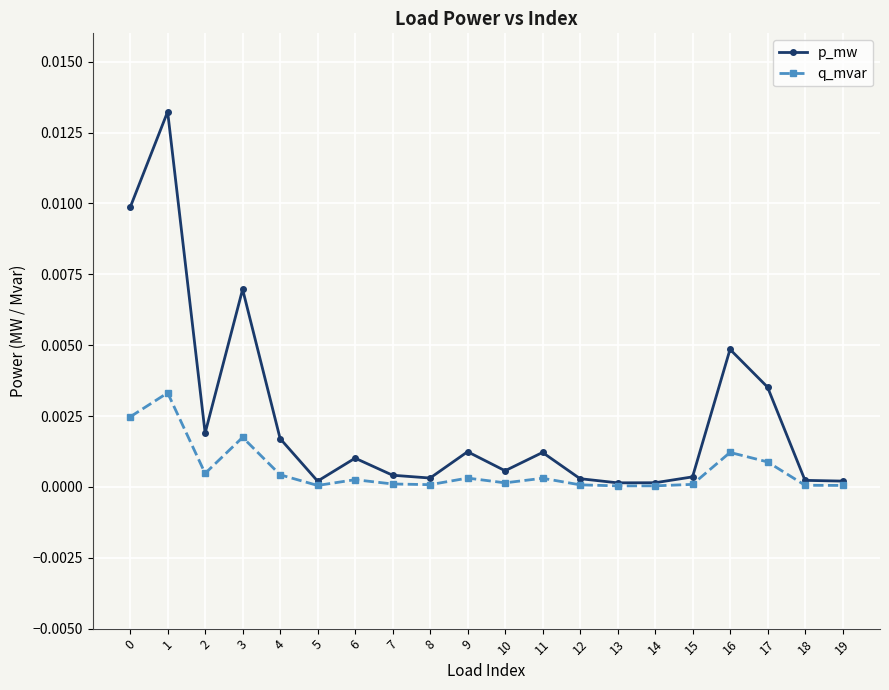

Which series has the largest total across all categories?

p_mw